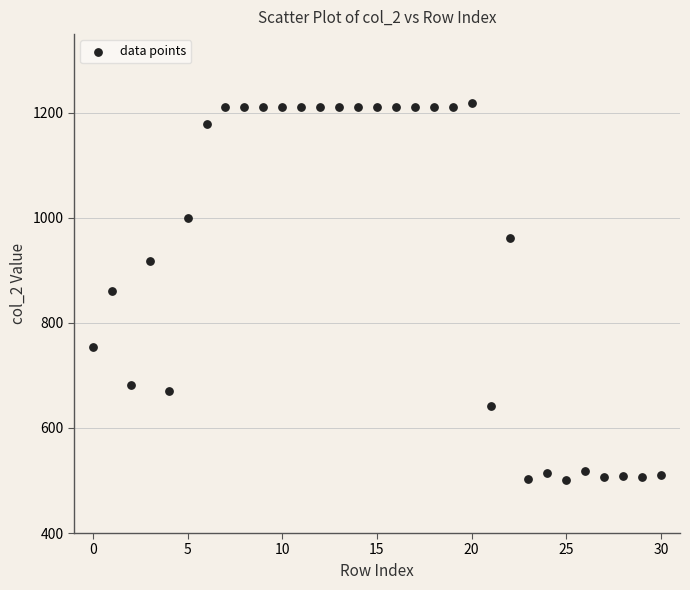

What is the range of Y values (max minus min)?

718